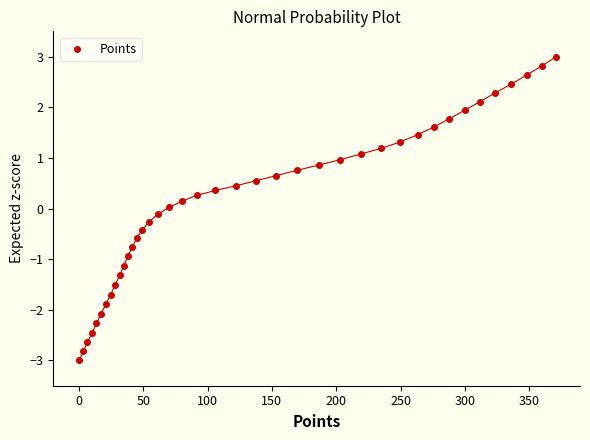

What is the range of Y values (max minus min)?

6.0